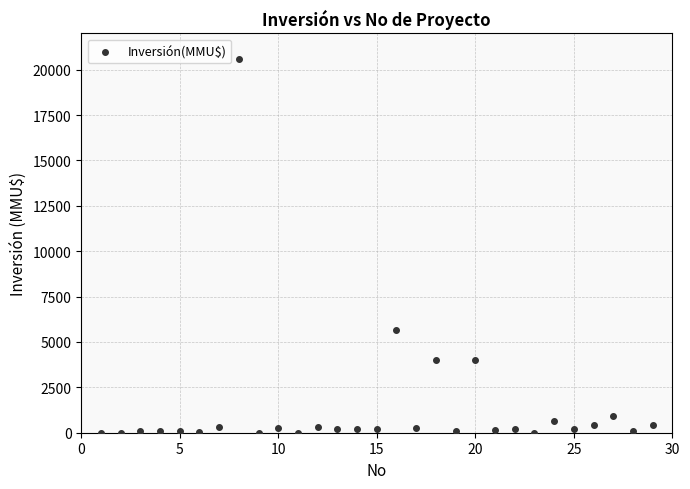

What Y value in the scatter plot is closest to 10302?

5650